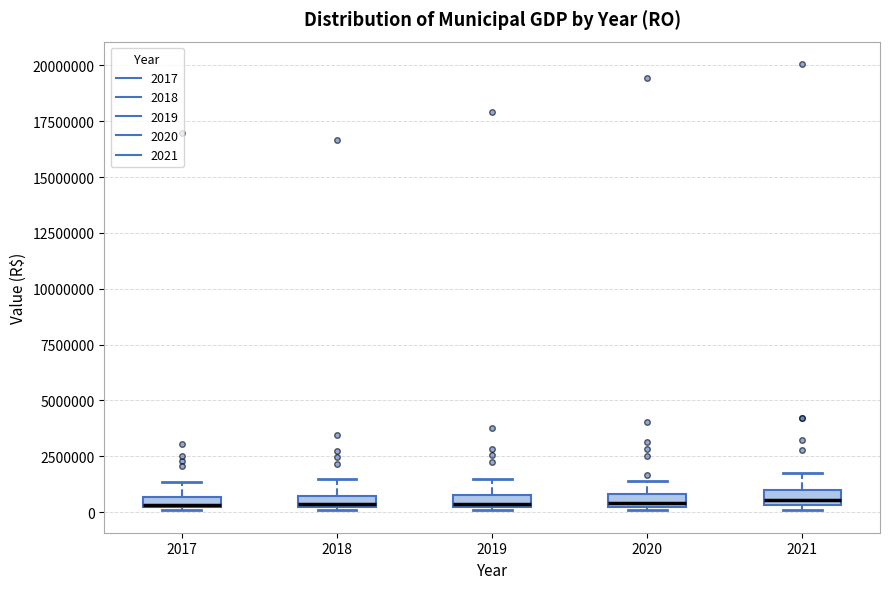

Where is the upper edge of the box at x = 2019 on the y-axis? The values are not printed on the chart, so give them approximately, as read against the axis.

1000000